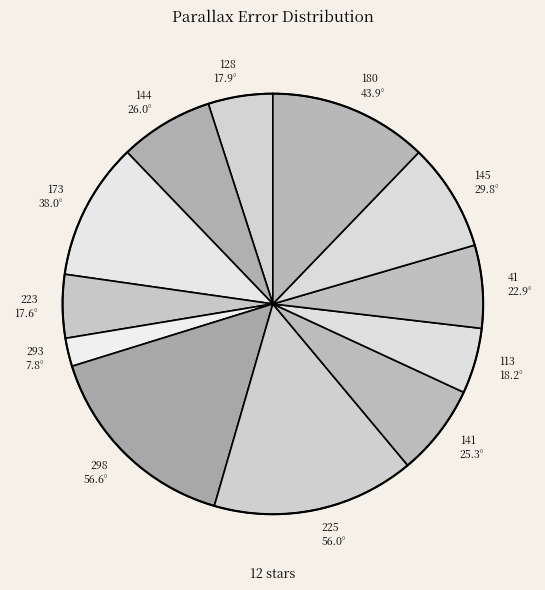

True or false: 141 25.3° accounts for 1% of the total.

False